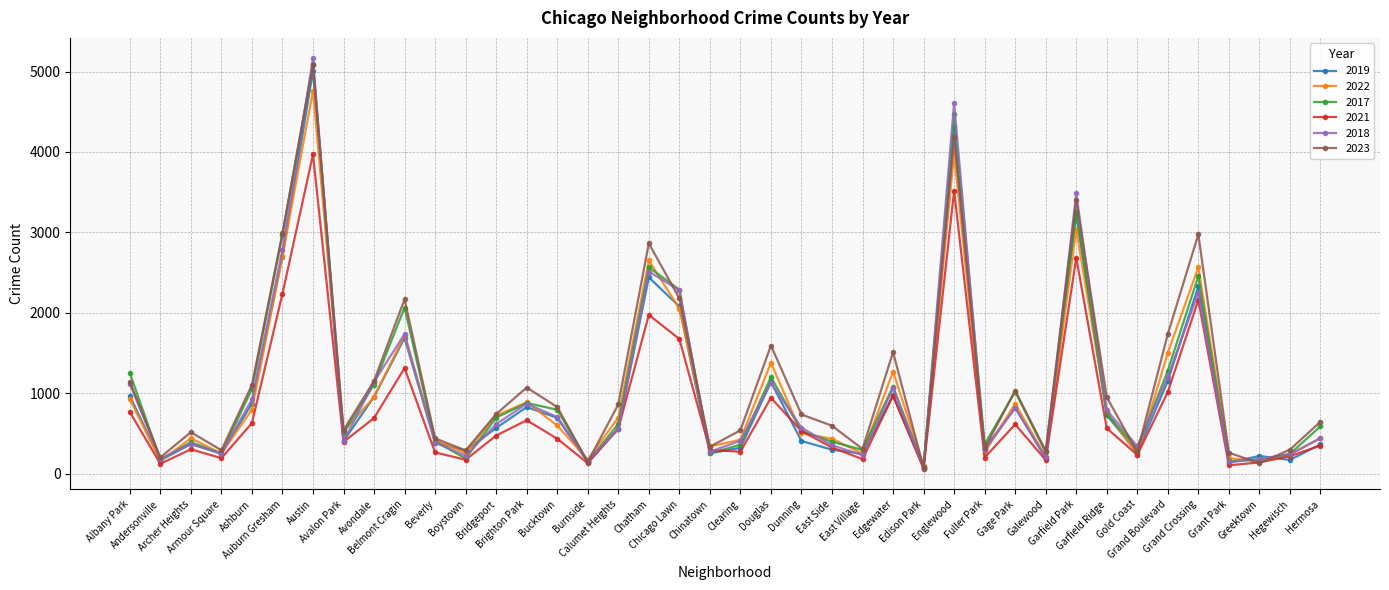

What is the maximum value shown in the chart?

5163